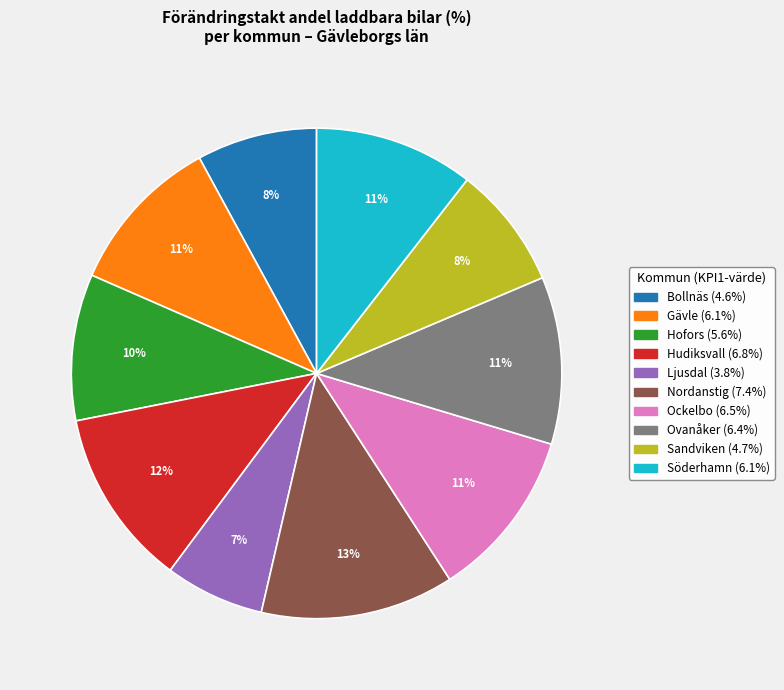

Which slice is the largest?

Nordanstig